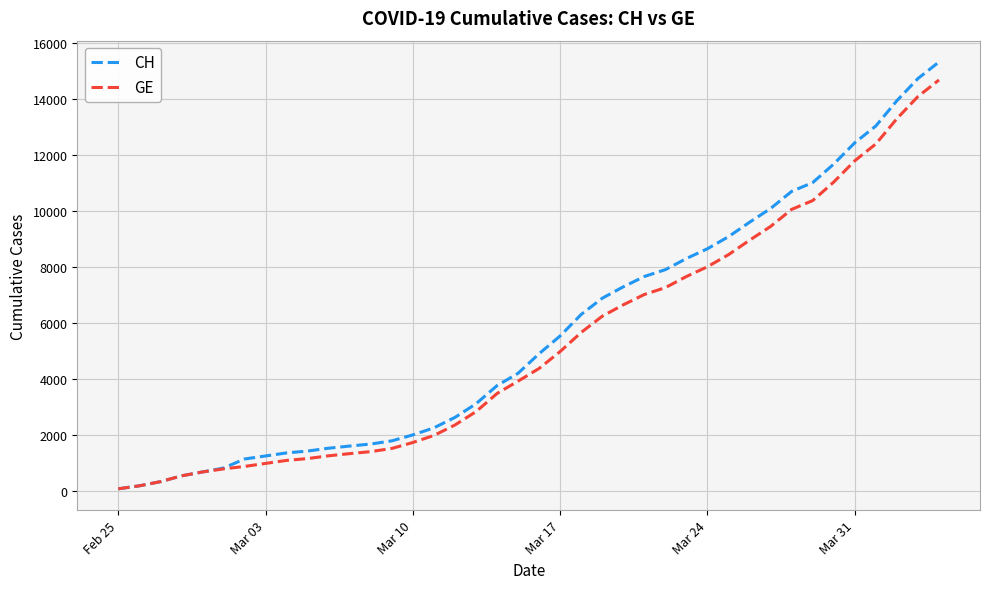

List the series in order of their peak value, highest first.

CH, GE